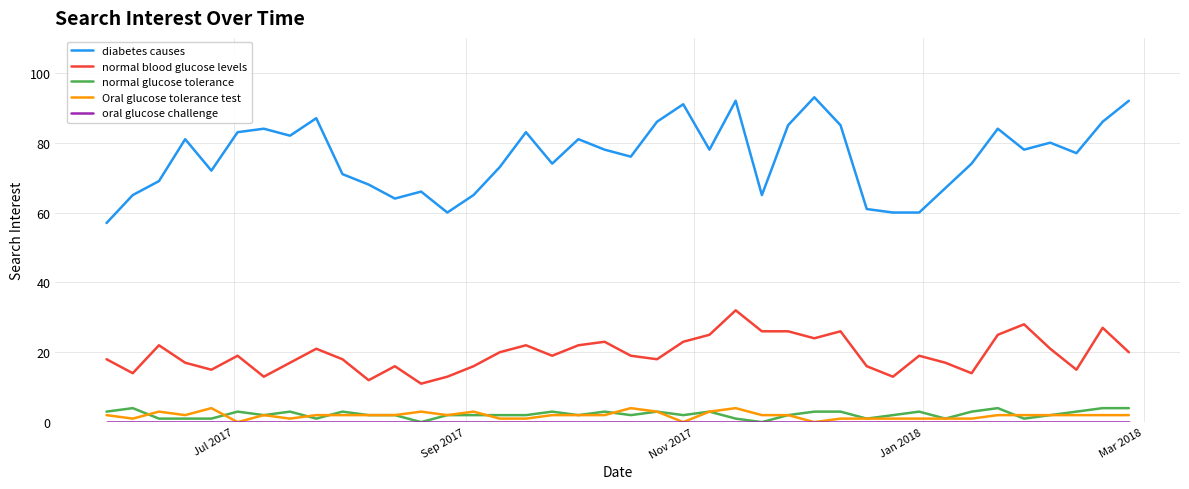

What is the maximum value for diabetes causes?

93